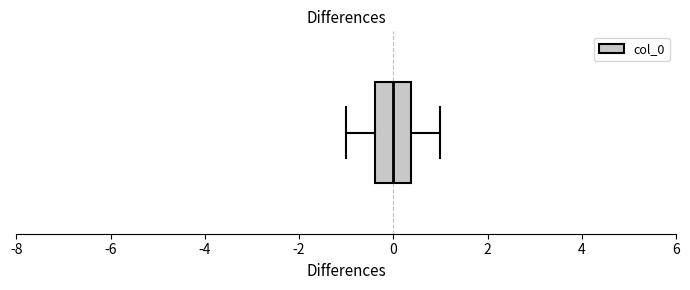

Transcribe this box plot: give where the median line is, the range the box spans, and where the two whiskers end, as read against the x-axis. The values are not printed on the chart, so give them approximately, as read against the axis.

median 0.0, box -0.4 to 0.4, whiskers -1.0 to 1.0